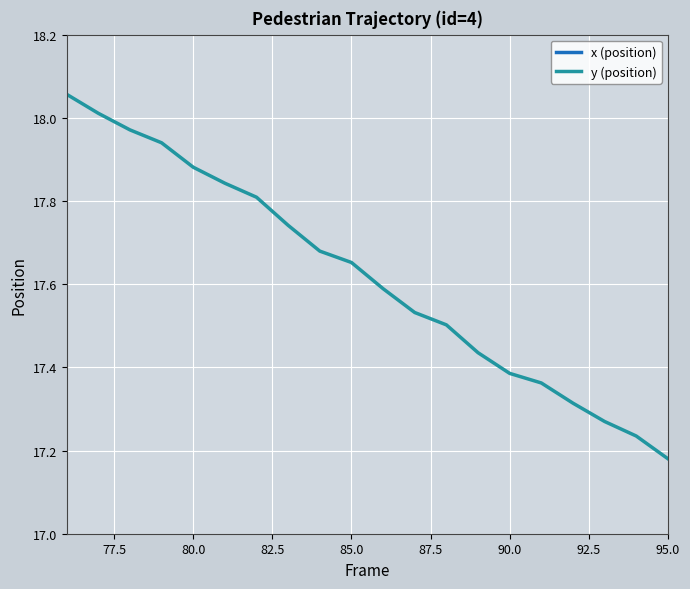

How many lines are shown in the chart?

2